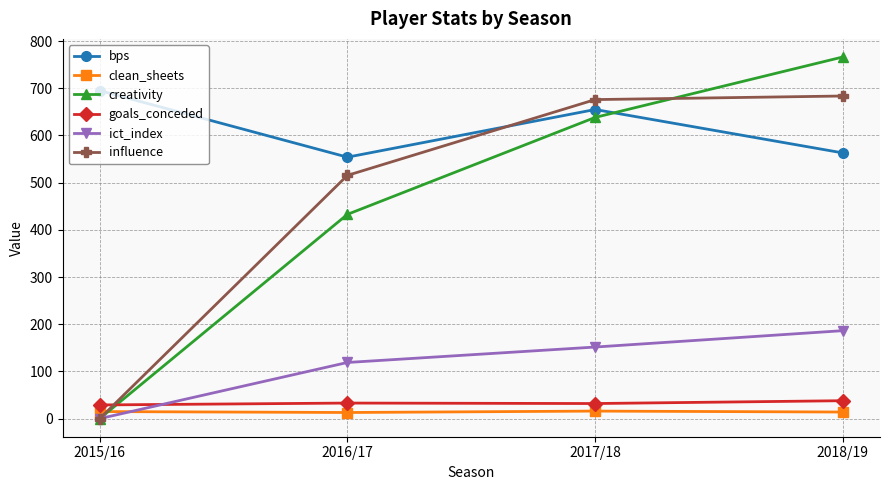

True or false: goals_conceded has a value of 33.0 at 2016/17.

True